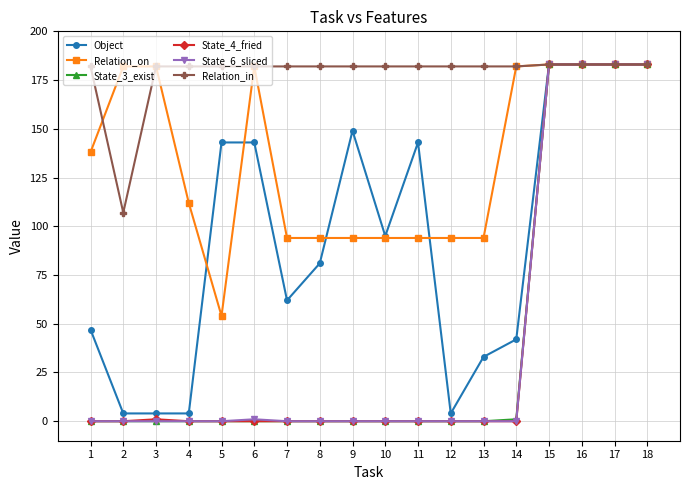

True or false: Relation_in and Relation_on intersect in this chart.

True